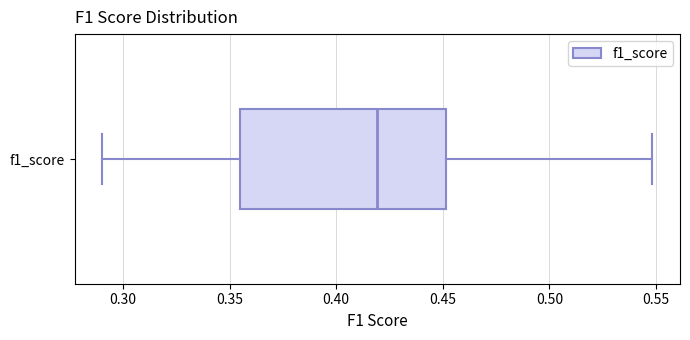

Read this box plot against the x-axis: the position of the median line, the range covered by the box, and the ends of both whiskers. The values are not printed on the chart, so give them approximately, as read against the axis.

median 0.420, box 0.355 to 0.450, whiskers 0.290 to 0.550